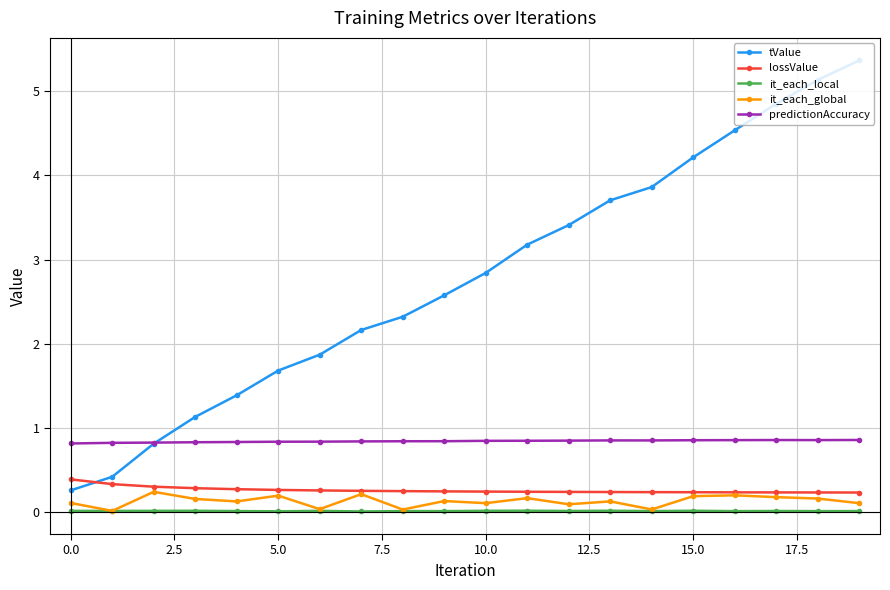

Which series has the widest spread of values?

tValue